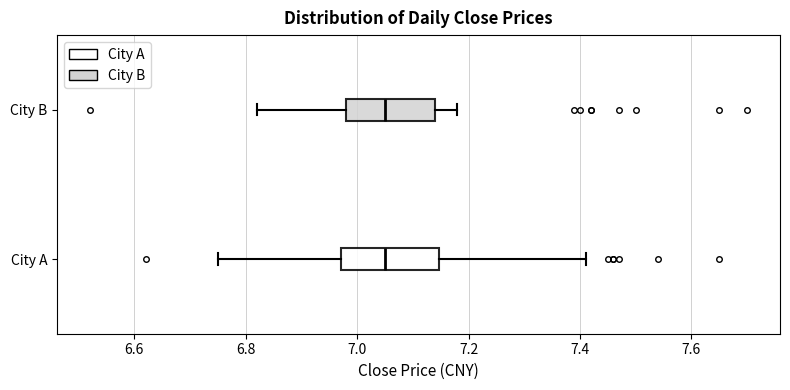

Where does the median line of the box for City B sit on the x-axis? The values are not printed on the chart, so give them approximately, as read against the axis.

7.06